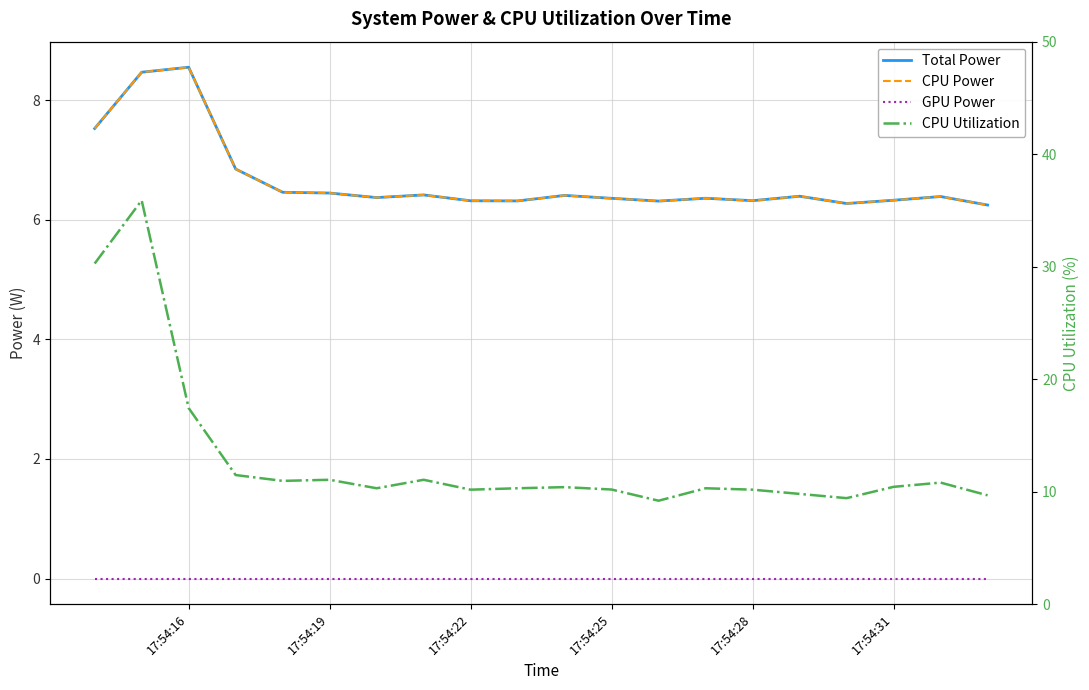

Reading left to right, list all the values displayed in this chart.

Total Power: 7.5	8.5	8.5	6.8	6.5	6.4	6.4	6.4	6.3	6.3	6.4	6.4	6.3	6.4	6.3	6.4	6.3	6.3	6.4	6.2
CPU Power: 7.5	8.5	8.5	6.8	6.5	6.4	6.4	6.4	6.3	6.3	6.4	6.4	6.3	6.4	6.3	6.4	6.3	6.3	6.4	6.2
GPU Power: 0.0	0.0	0.0	0.0	0.0	0.0	0.0	0.0	0.0	0.0	0.0	0.0	0.0	0.0	0.0	0.0	0.0	0.0	0.0	0.0
CPU Utilization: 30.3	35.9	17.4	11.5	11.0	11.1	10.3	11.1	10.2	10.3	10.4	10.2	9.2	10.3	10.2	9.8	9.4	10.4	10.8	9.7